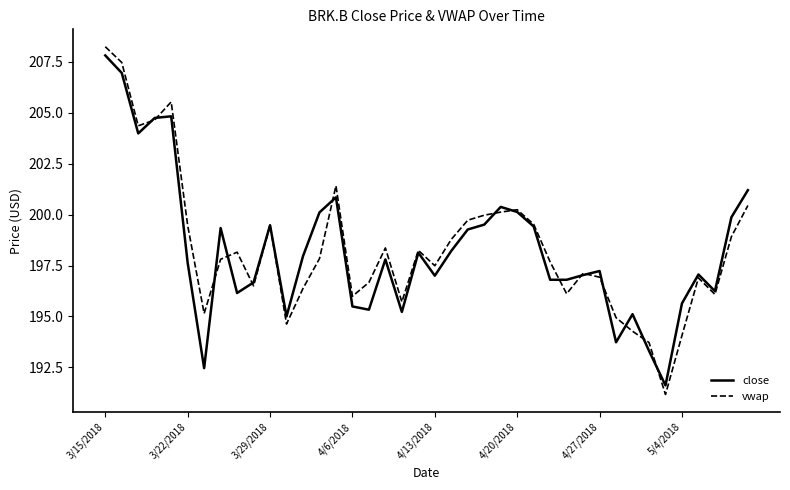

What is the minimum value for vwap?

191.2